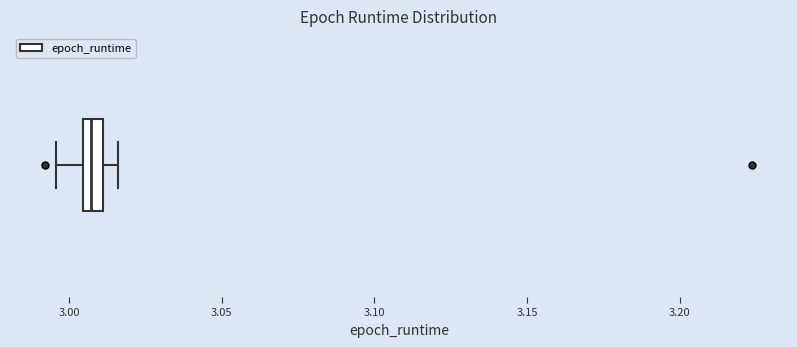

Where does the left whisker of the box end on the x-axis? The values are not printed on the chart, so give them approximately, as read against the axis.

2.995